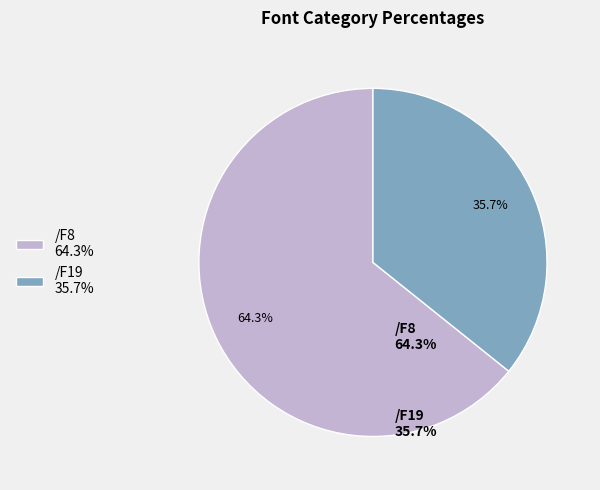

What percentage is the /F19 slice, to the nearest percent?

36%